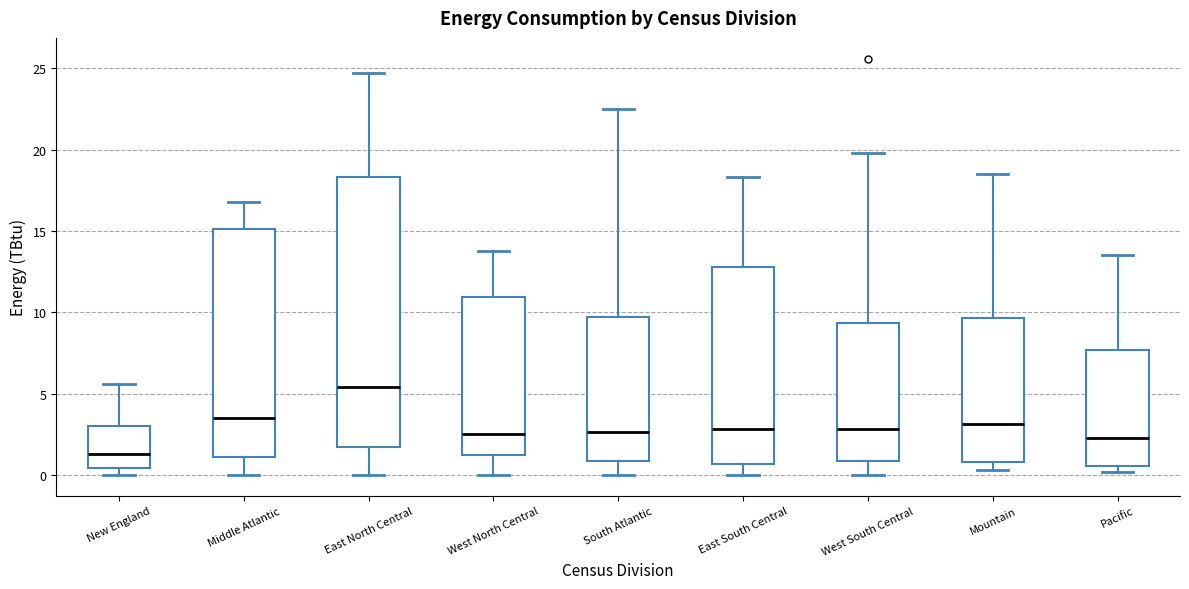

Reading left to right, read every box against the y-axis: the position of its median line, the range the box covers, and the ends of its whiskers. The values are not printed on the chart, so give them approximately, as read against the axis.

New England: median 1.5, box 0.5 to 3.0, whiskers 0.0 to 5.5
Middle Atlantic: median 3.5, box 1.0 to 15.0, whiskers 0.0 to 17.0
East North Central: median 5.5, box 1.5 to 18.5, whiskers 0.0 to 24.5
West North Central: median 2.5, box 1.5 to 11.0, whiskers 0.0 to 14.0
South Atlantic: median 2.5, box 1.0 to 9.5, whiskers 0.0 to 22.5
East South Central: median 3.0, box 0.5 to 13.0, whiskers 0.0 to 18.5
West South Central: median 3.0, box 1.0 to 9.5, whiskers 0.0 to 20.0
Mountain: median 3.0, box 1.0 to 9.5, whiskers 0.5 to 18.5
Pacific: median 2.5, box 0.5 to 7.5, whiskers 0.0 to 13.5